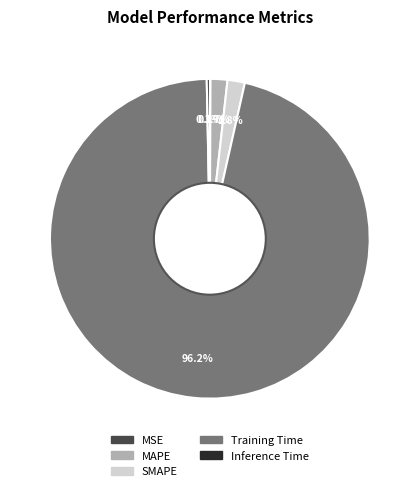

Which has a higher value, Inference Time or MAPE?

MAPE